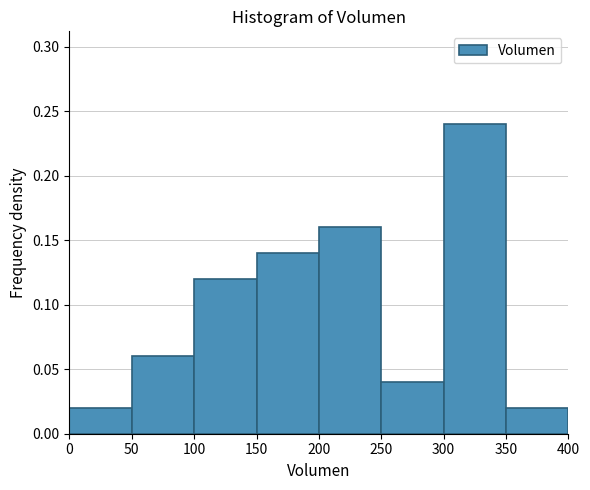

How tall is the bar that spans 0 to 50 on the x-axis? The values are not printed on the chart, so give them approximately, as read against the axis.

0.02